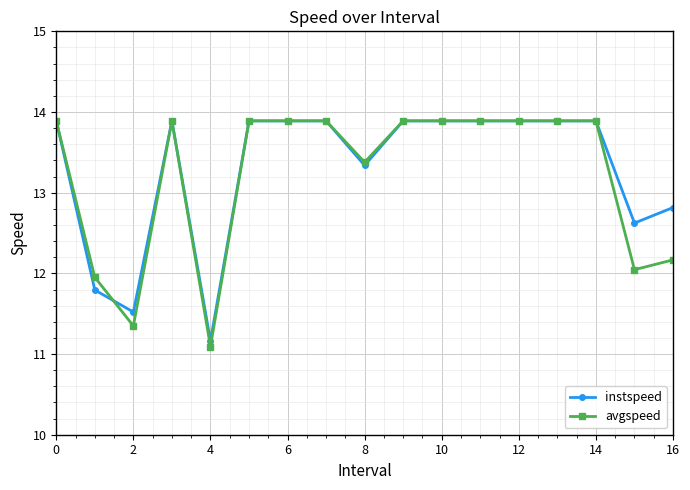

What is the value of the instspeed point at the 5th from the left?

11.2